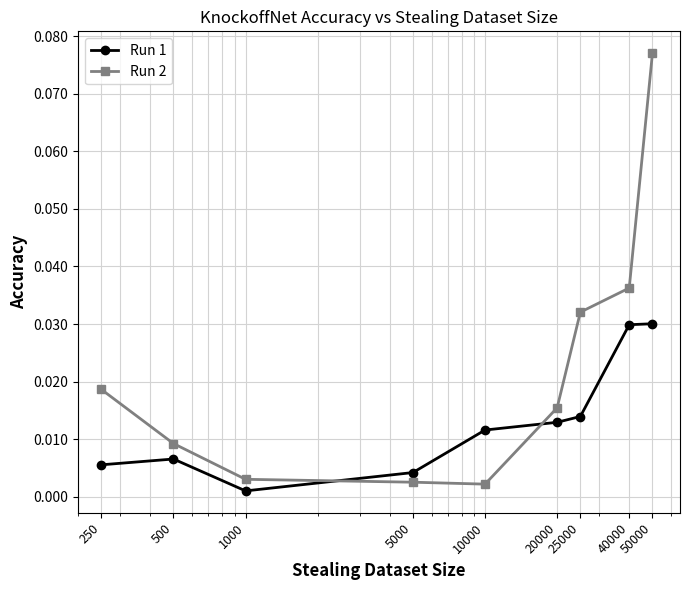

How many intersections are there between Run 2 and Run 1?

2